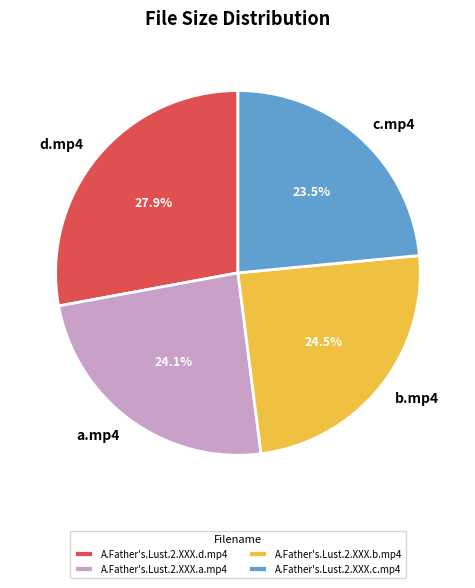

To the nearest percent, what is the difference between the largest and smallest slice percentages?

4%